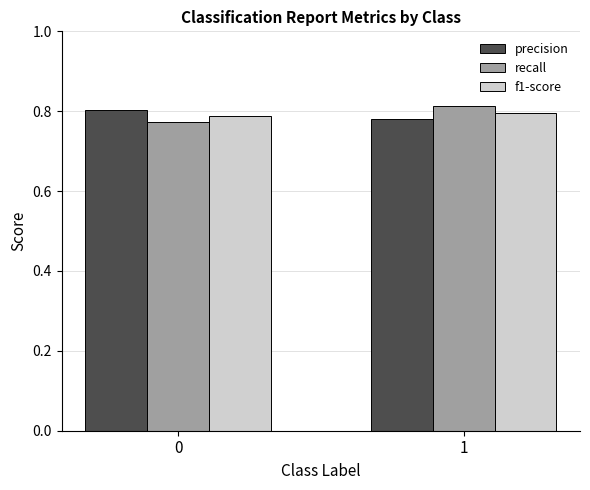

What is the total value across all series at 1?

2.4